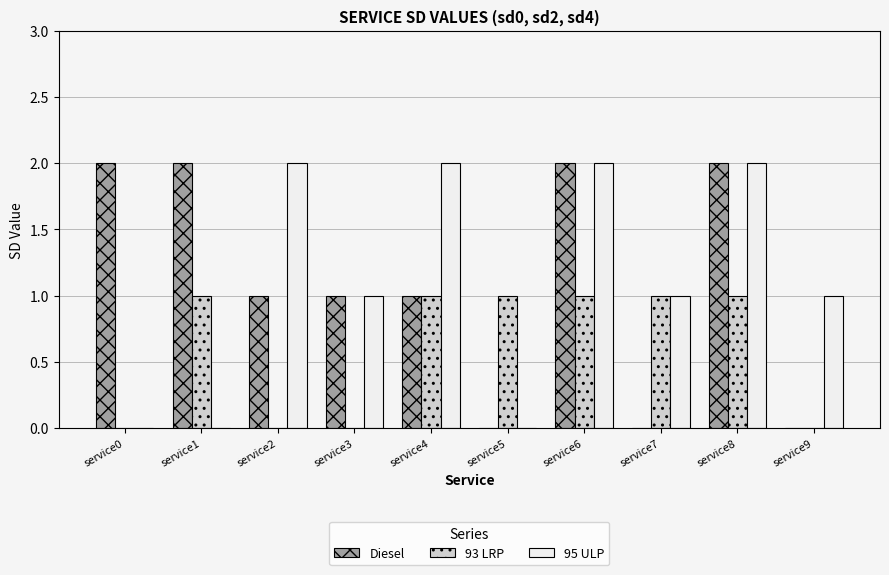

Which series changed the most between service1 and service6?

95 ULP